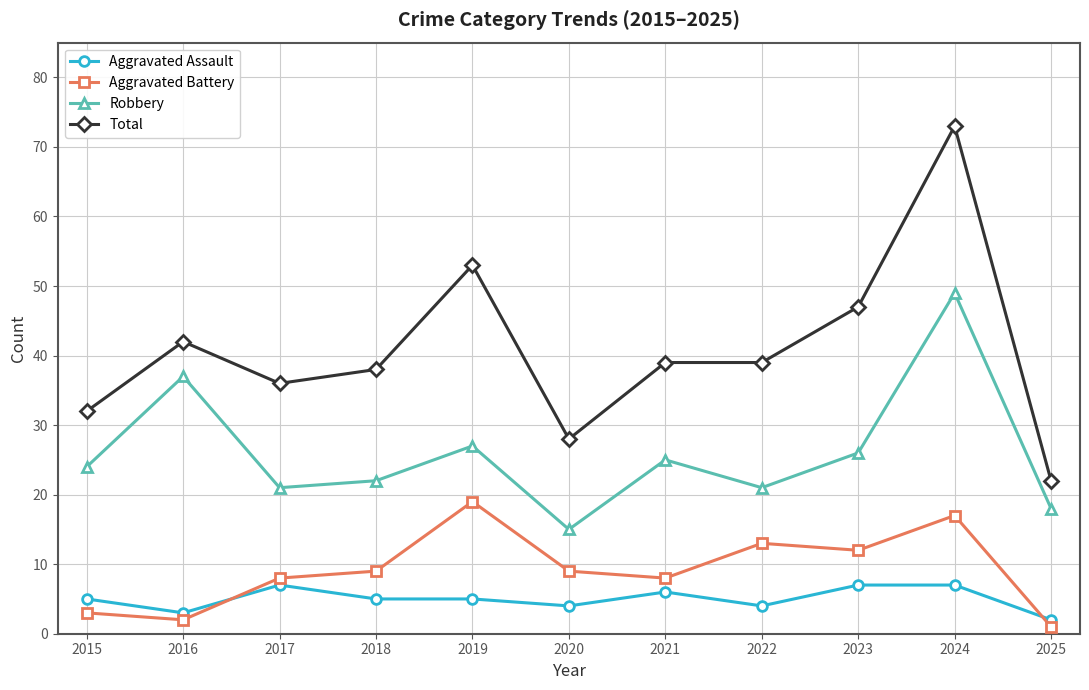

List the series in order of their peak value, highest first.

Total, Robbery, Aggravated Battery, Aggravated Assault